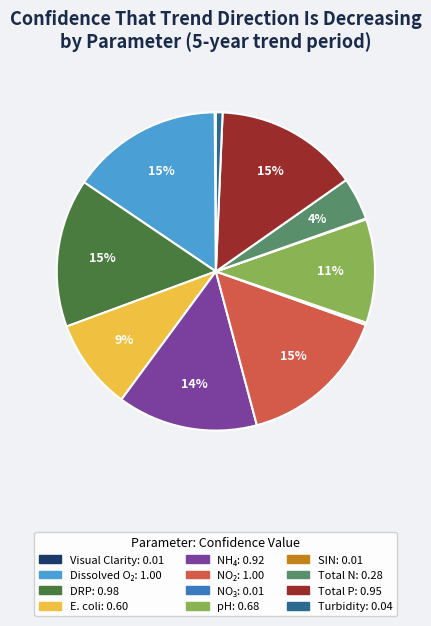

Does any single category account for the majority?

No